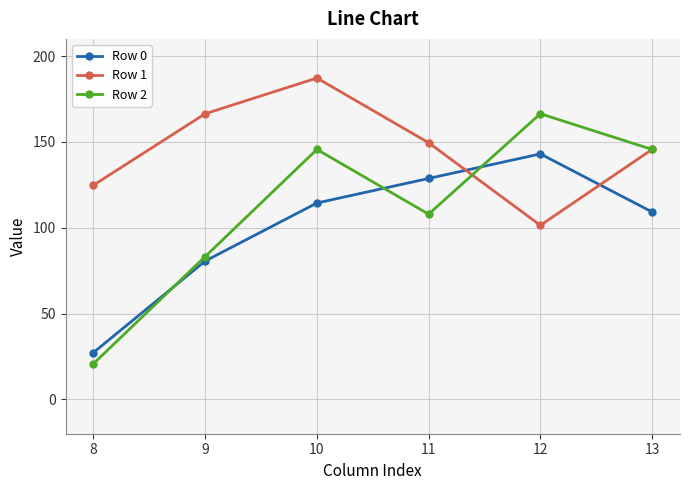

Is this an area chart (filled region under the line)?

No